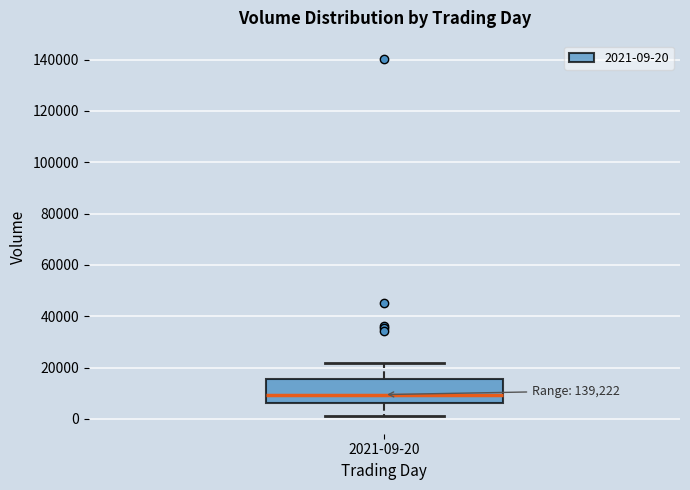

Transcribe this box plot: give where the median line is, the range the box spans, and where the two whiskers end, as read against the y-axis. The values are not printed on the chart, so give them approximately, as read against the axis.

median 10000, box 6000 to 16000, whiskers 2000 to 22000